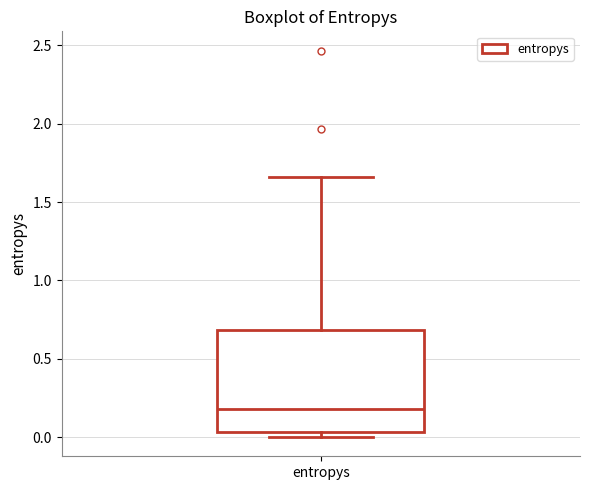

Read this box plot against the y-axis: the position of the median line, the range covered by the box, and the ends of both whiskers. The values are not printed on the chart, so give them approximately, as read against the axis.

median 0.20, box 0.05 to 0.70, whiskers 0.00 to 1.65